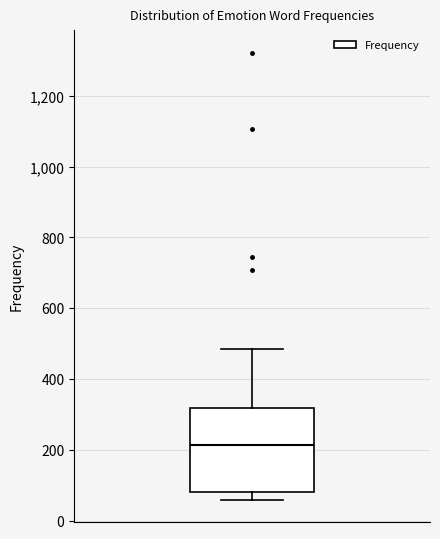

Where does the lower whisker of the box end on the y-axis? The values are not printed on the chart, so give them approximately, as read against the axis.

60